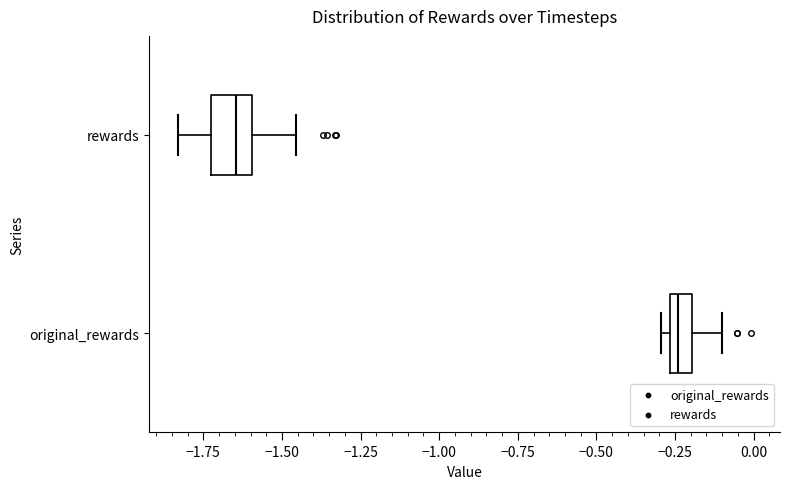

Where does the right whisker of the box for rewards end on the x-axis? The values are not printed on the chart, so give them approximately, as read against the axis.

-1.45